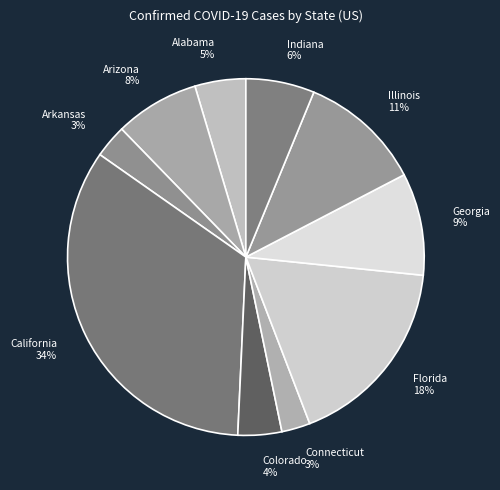

To the nearest percent, what is the difference between the largest and smallest slice percentages?

31%